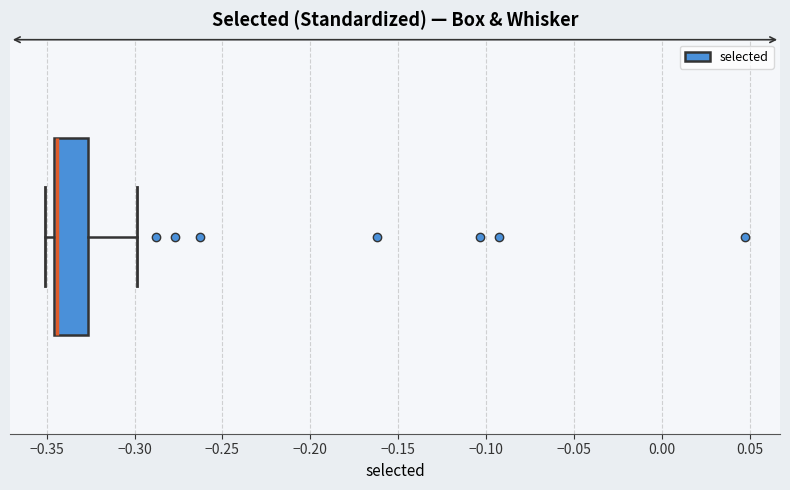

Transcribe this box plot: give where the median line is, the range the box spans, and where the two whiskers end, as read against the x-axis. The values are not printed on the chart, so give them approximately, as read against the axis.

median -0.345 (just right of the box's left edge), box -0.345 to -0.325, whiskers -0.350 to -0.300